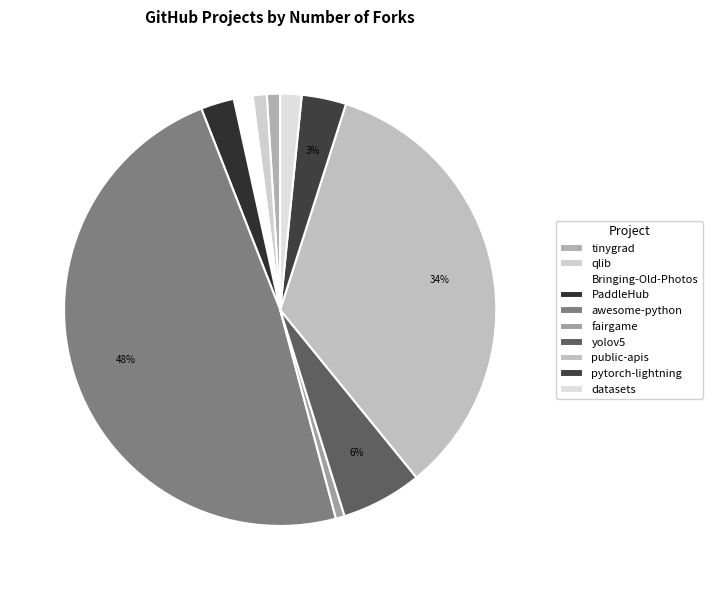

To the nearest percent, what portion does awesome-python represent?

48%